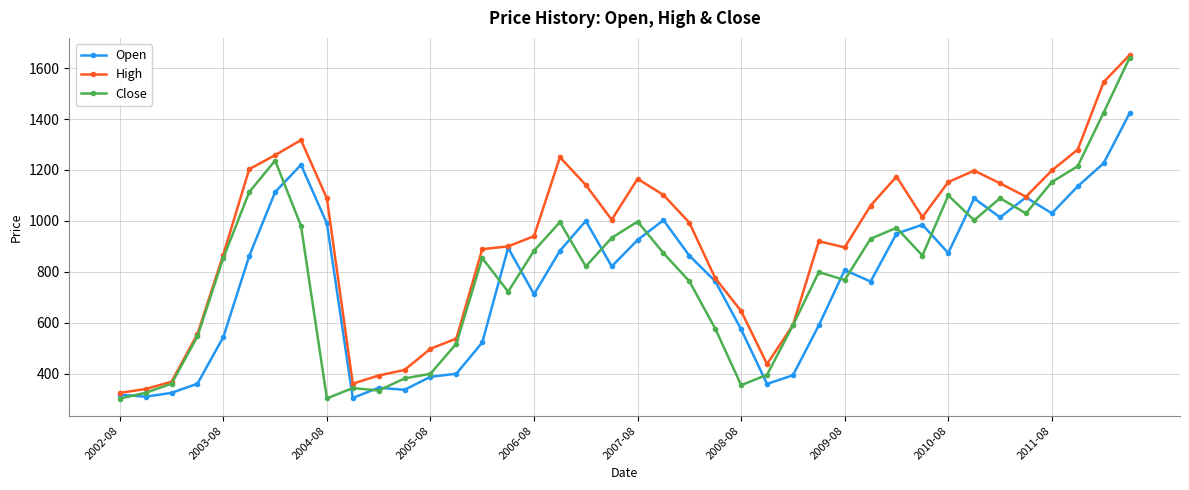

True or false: Close has more than 0 points higher than both neighbors.

True